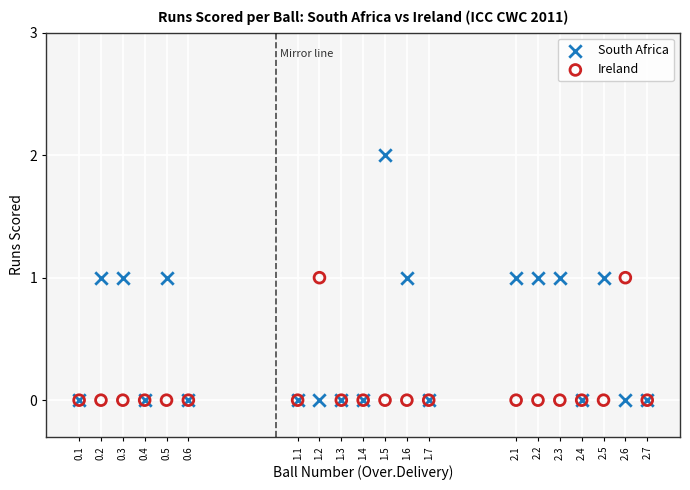

Which series contains the highest Y value?

South Africa